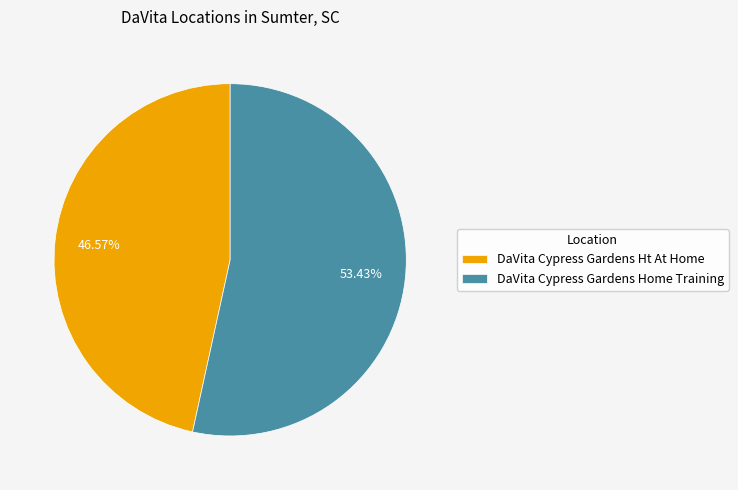

How many slices are in this pie chart?

2